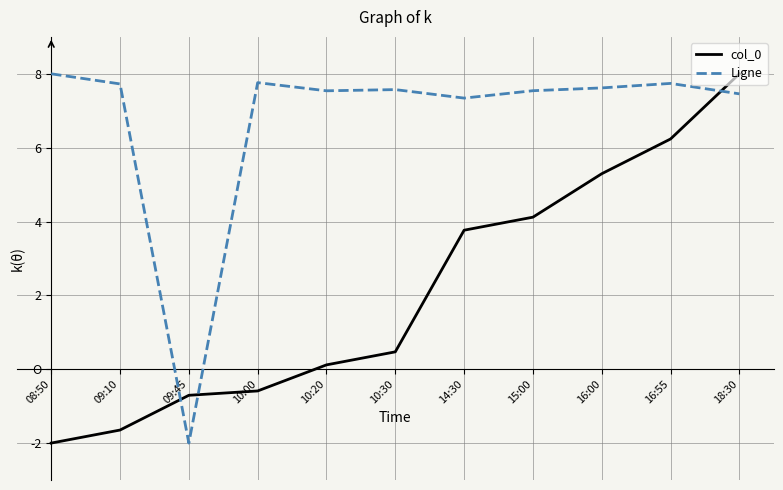

How many times do Ligne and col_0 cross each other?

3